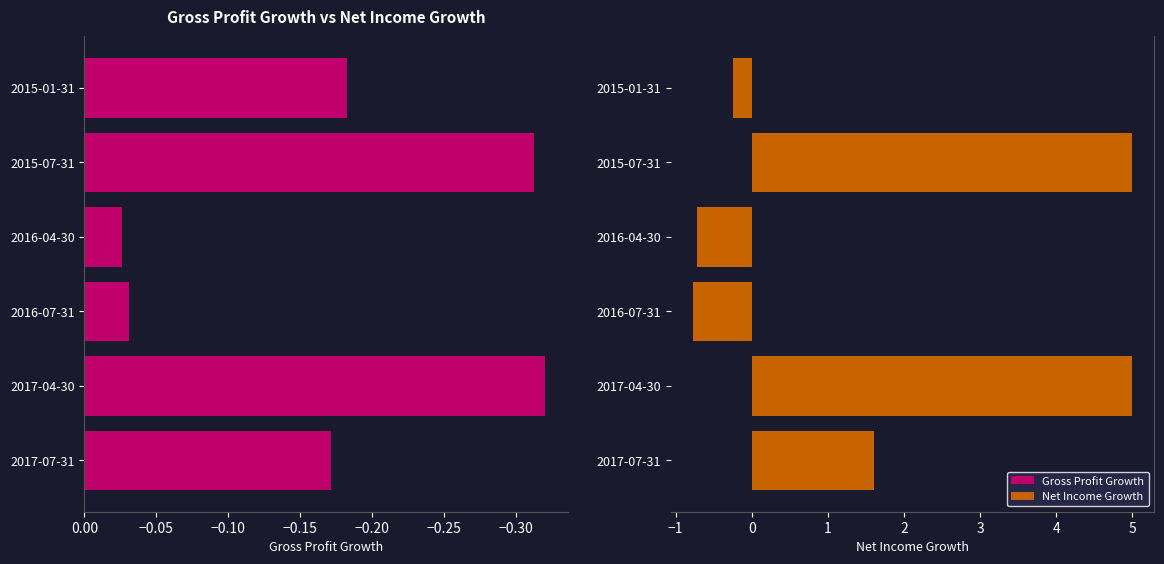

Rank the series by their maximum value, from lowest to highest.

Gross Profit Growth, Net Income Growth